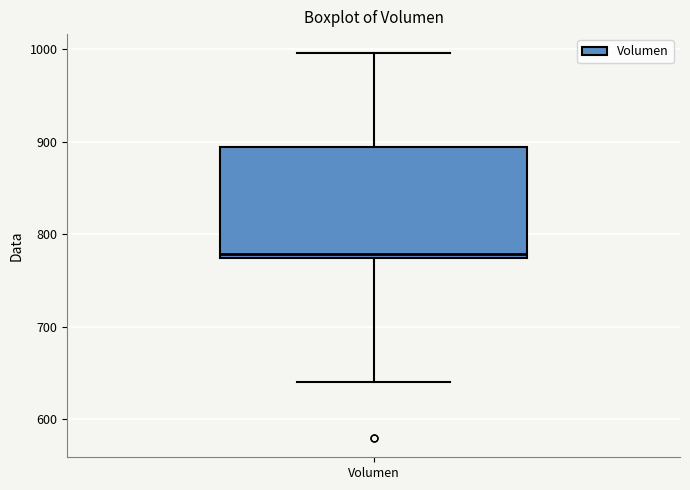

Transcribe this box plot: give where the median line is, the range the box spans, and where the two whiskers end, as read against the y-axis. The values are not printed on the chart, so give them approximately, as read against the axis.

median 780, box 770 to 890, whiskers 640 to 1000